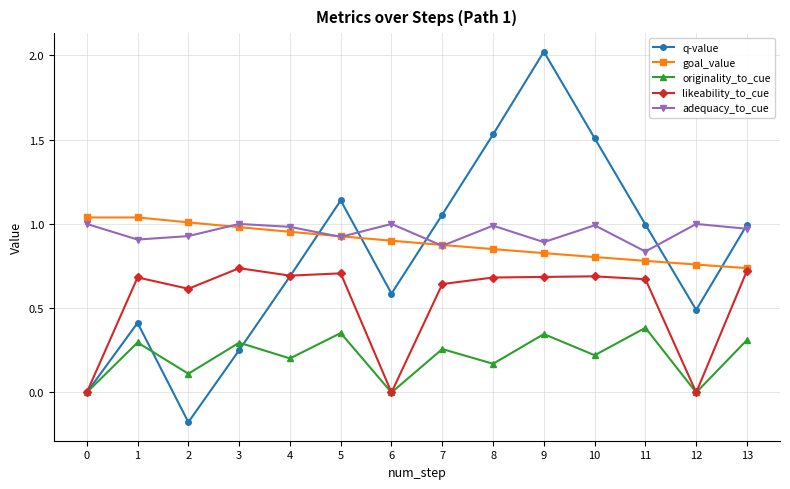

True or false: goal_value and adequacy_to_cue intersect in this chart.

True